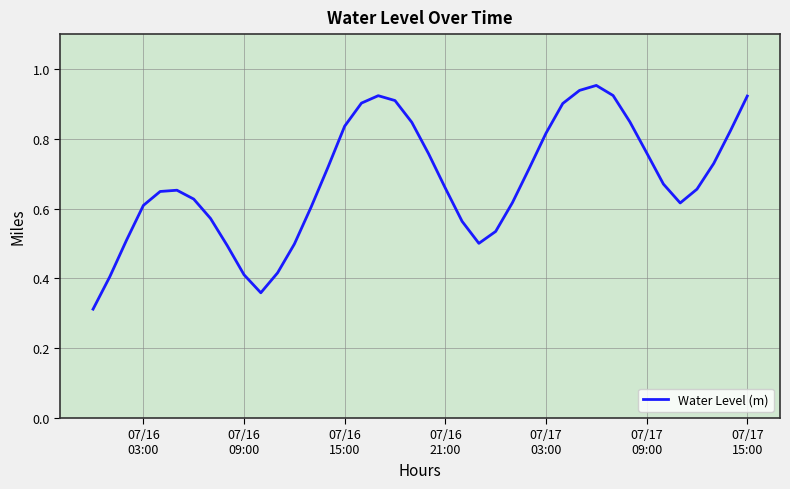

How many lines are shown in the chart?

1